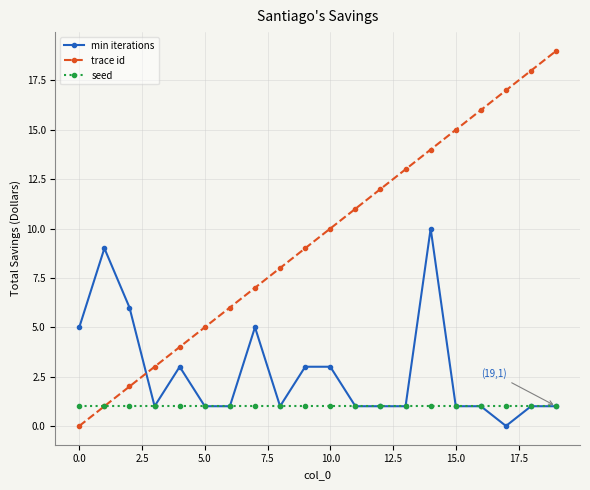

What is the maximum value shown in the chart?

19